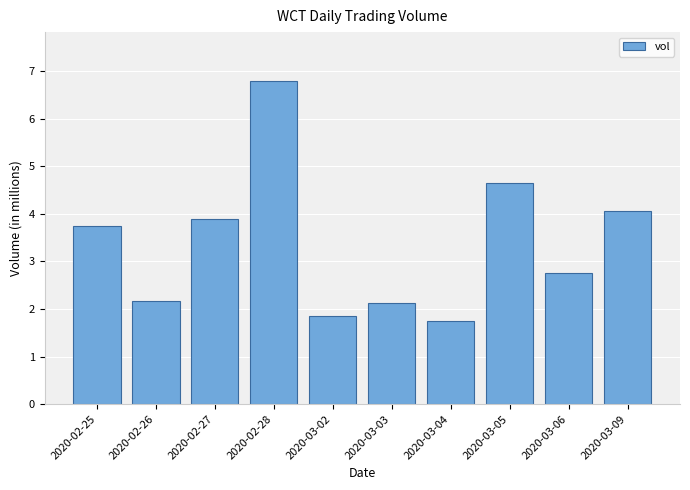

Count the number of values greater than 3.

5